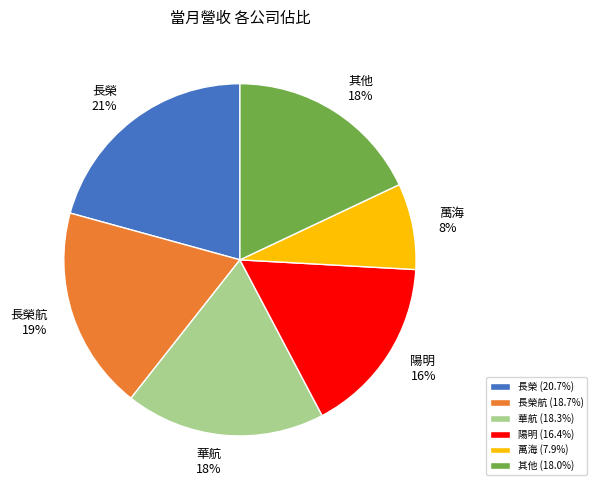

True or false: 陽明 accounts for 16% of the total.

True